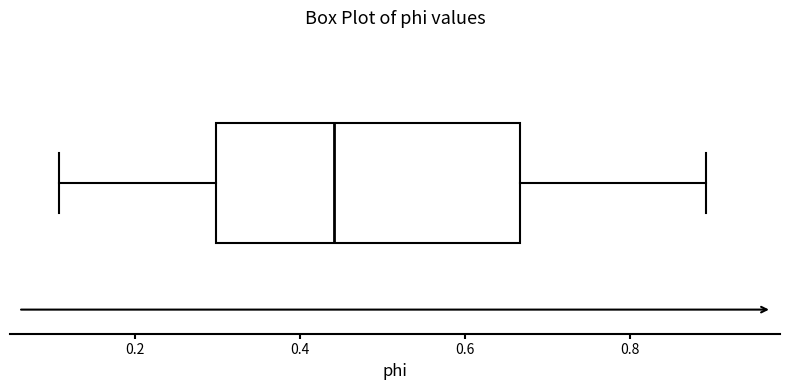

Transcribe this box plot: give where the median line is, the range the box spans, and where the two whiskers end, as read against the x-axis. The values are not printed on the chart, so give them approximately, as read against the axis.

median 0.44, box 0.30 to 0.66, whiskers 0.10 to 0.90